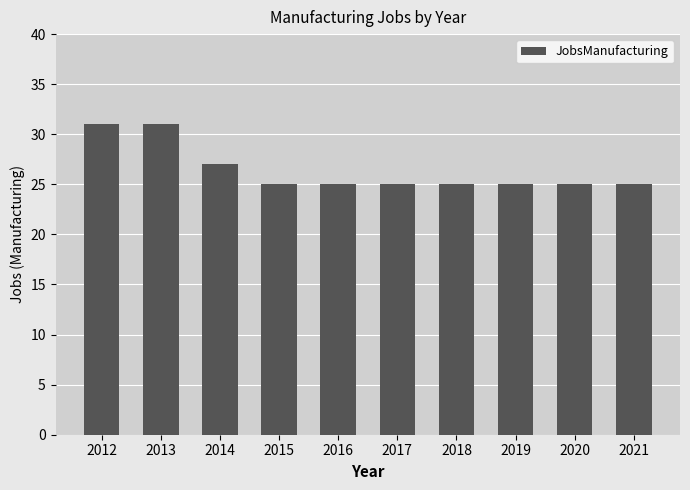

Does the chart contain any negative values?

No